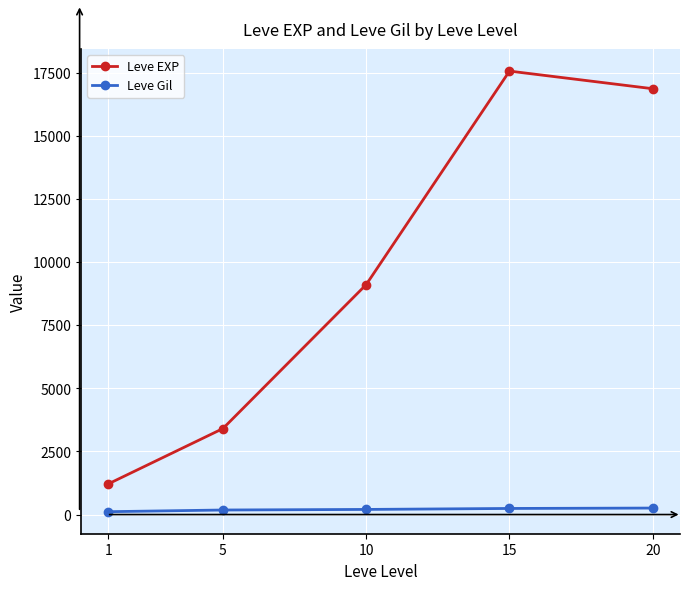

The Leve EXP series shows 13056.9 at 10. True or false?

False